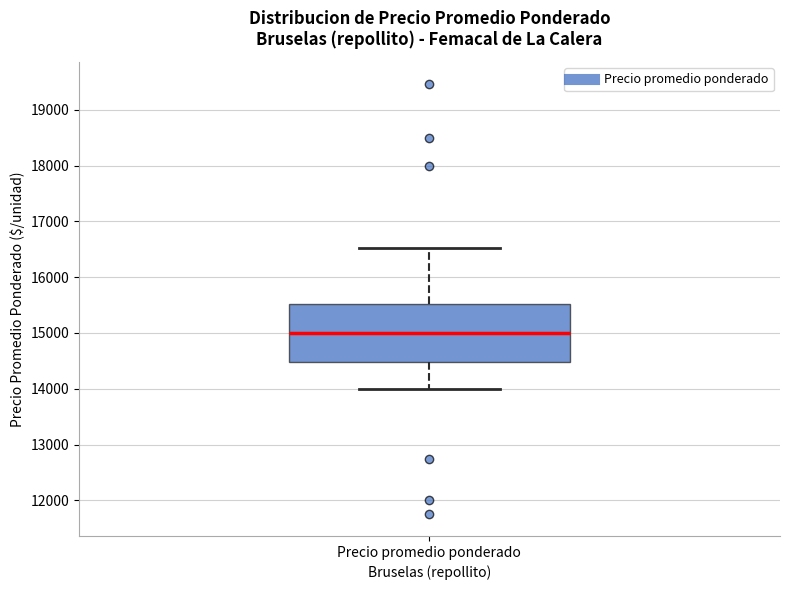

Transcribe this box plot: give where the median line is, the range the box spans, and where the two whiskers end, as read against the y-axis. The values are not printed on the chart, so give them approximately, as read against the axis.

median 15000, box 14500 to 15500, whiskers 14000 to 16500